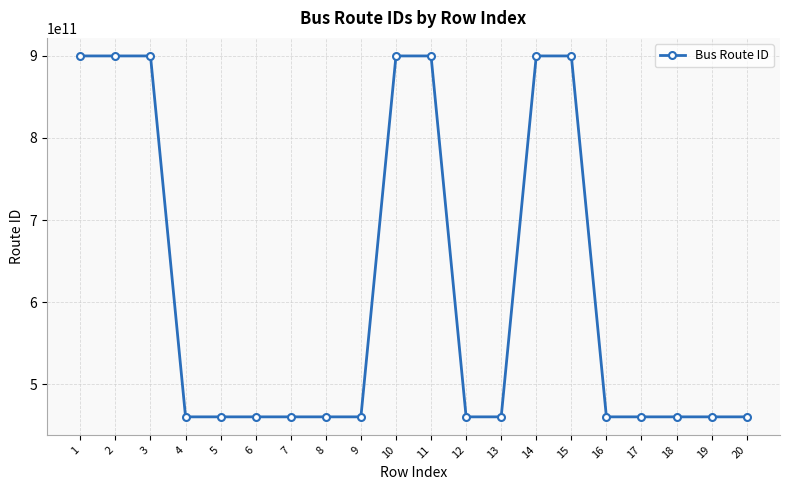

Between 19 and 15, which is larger?

15